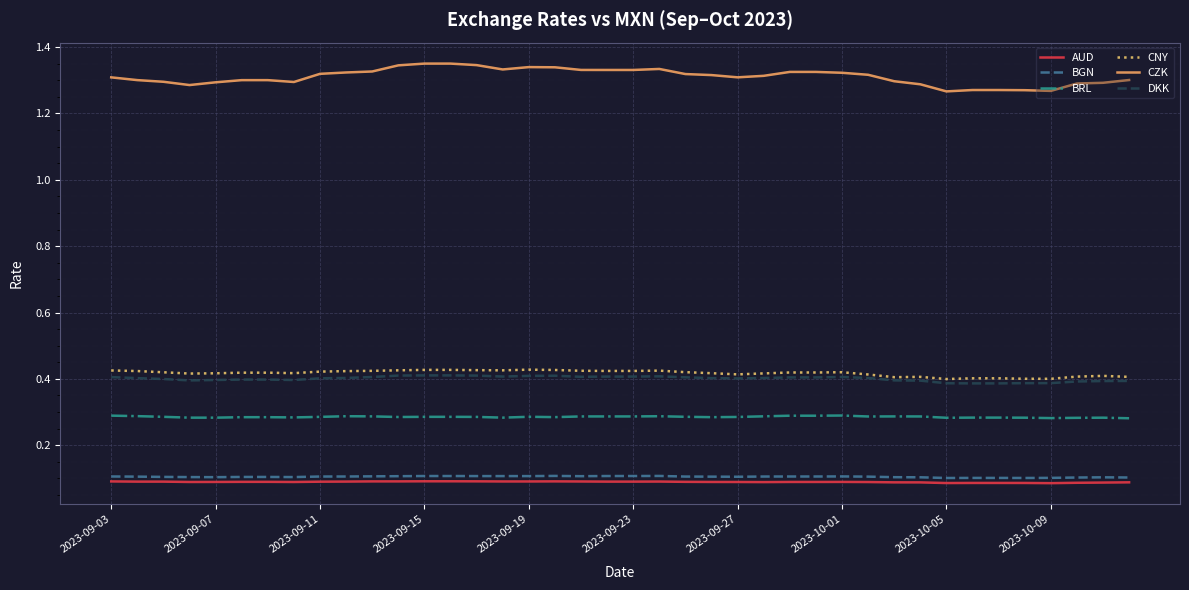

Which series has the largest total across all categories?

CZK